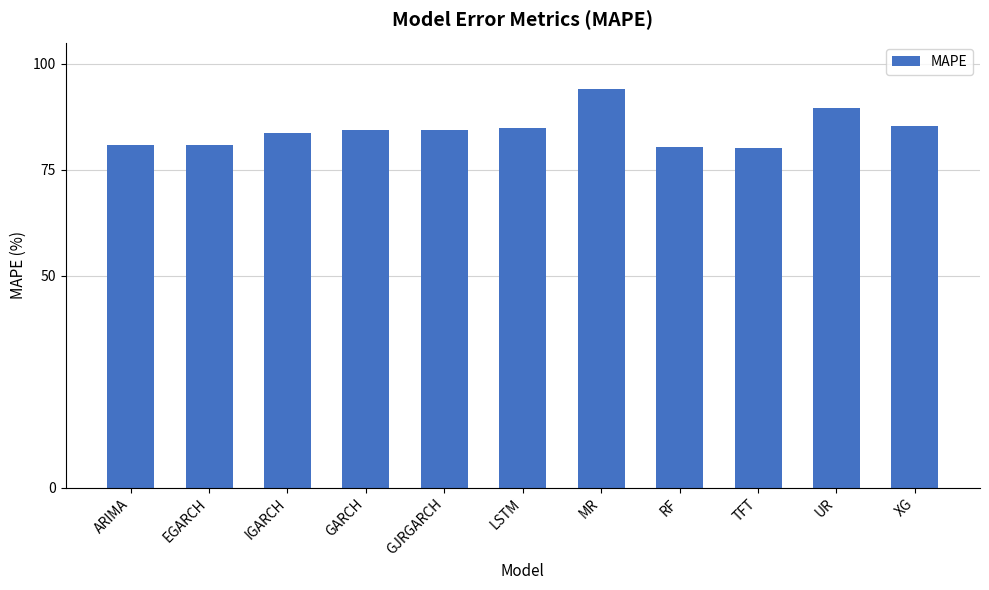

What is the smallest value displayed?

80.0